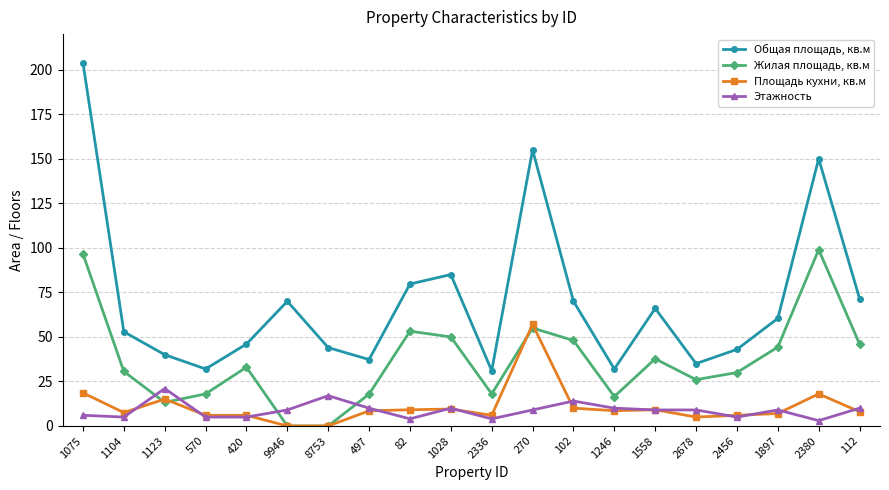

At which label does Общая площадь, кв.м reach its peak?

1075